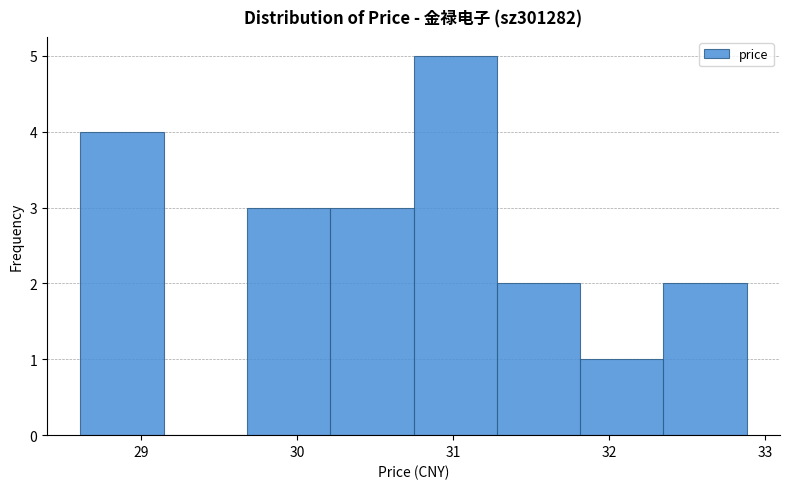

What is the height of the bar covering 32.3 to 32.9 on the x-axis? Neither the bar edges nor the heights are printed on the chart, so give them approximately, as read against the axes.

2